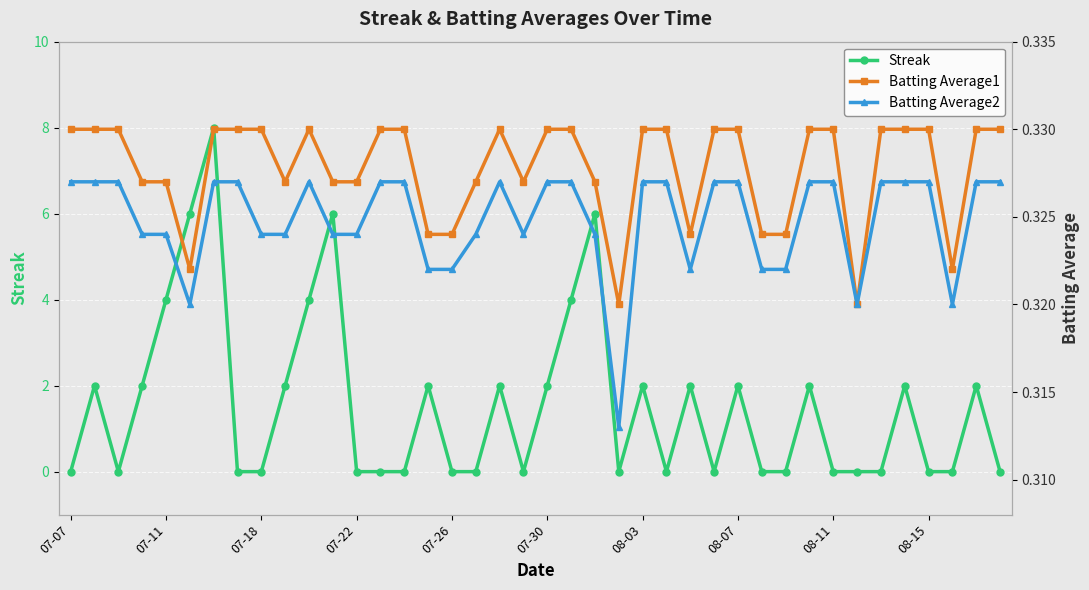

What is the value of the Batting Average1 point at the 28th from the left?

0.3